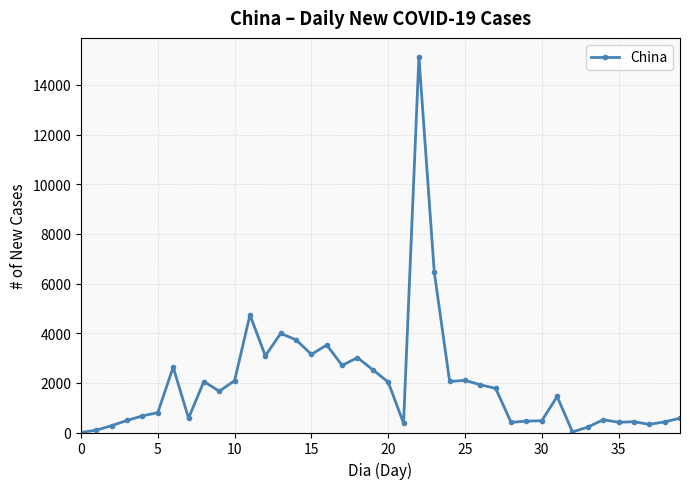

What is the difference between the second highest and minimum values?

6463